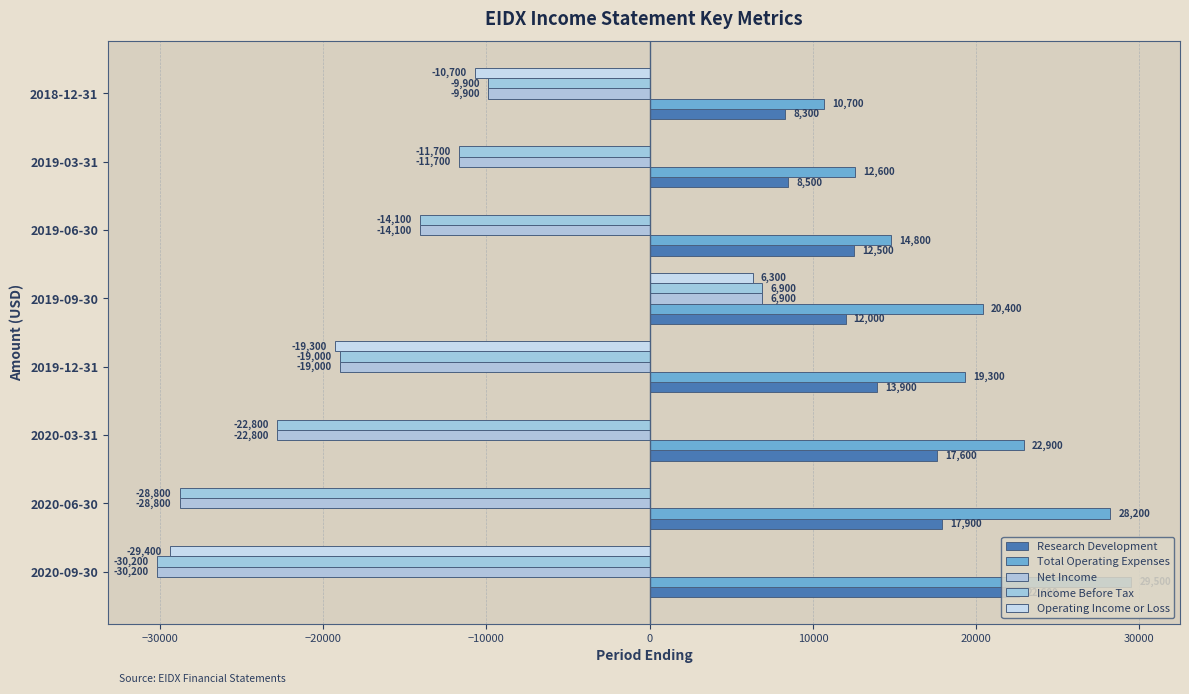

Count the number of data series in this chart.

5